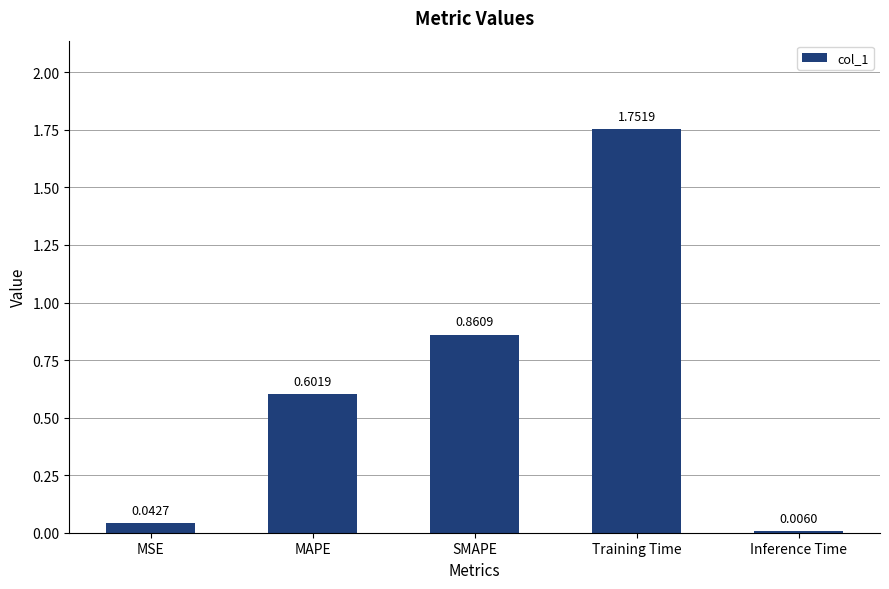

What is the sum of the values at MAPE and SMAPE?

1.5